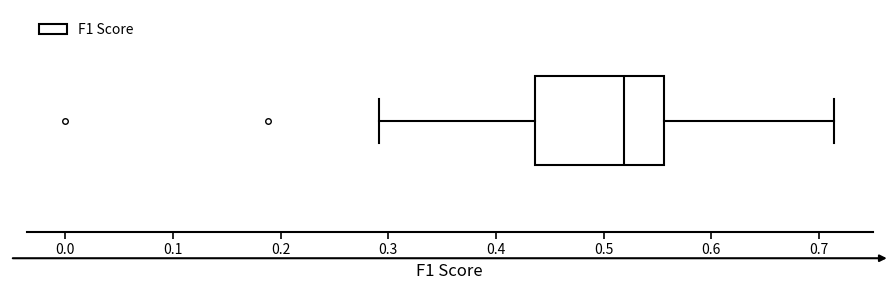

Read this box plot against the x-axis: the position of the median line, the range covered by the box, and the ends of both whiskers. The values are not printed on the chart, so give them approximately, as read against the axis.

median 0.52, box 0.44 to 0.56, whiskers 0.29 to 0.71